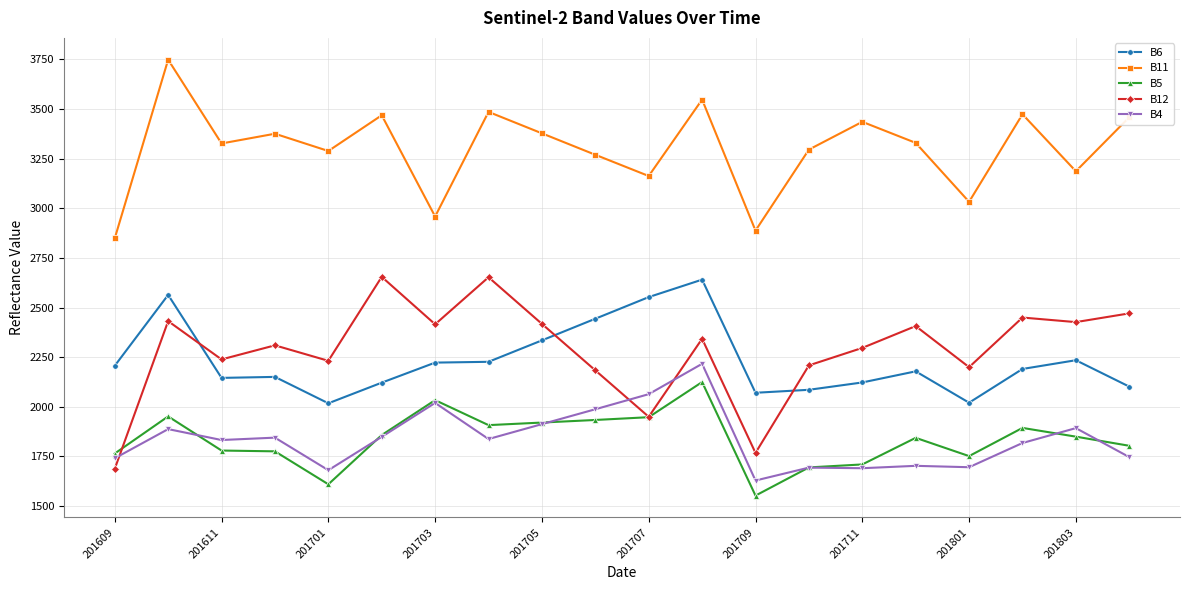

True or false: B12 has more than 0 interior local peaks.

True